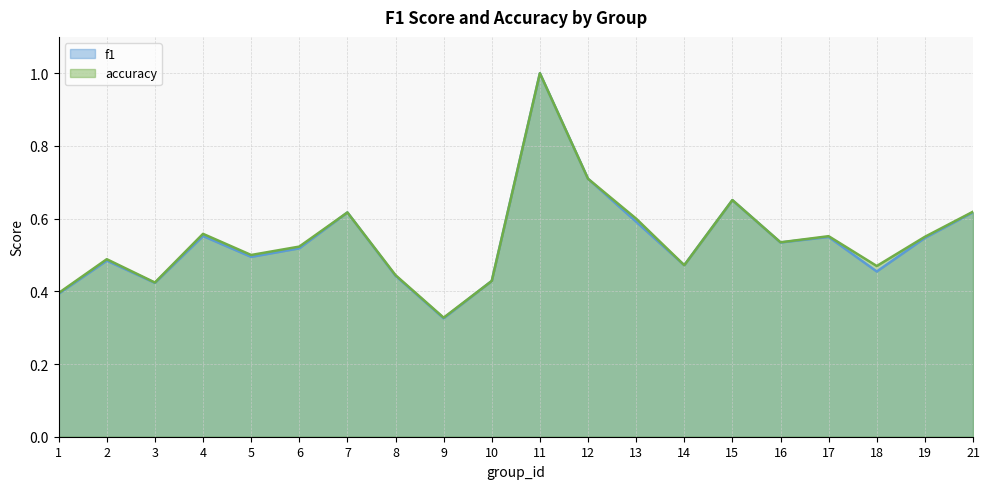

True or false: accuracy and f1 cross at least once.

False